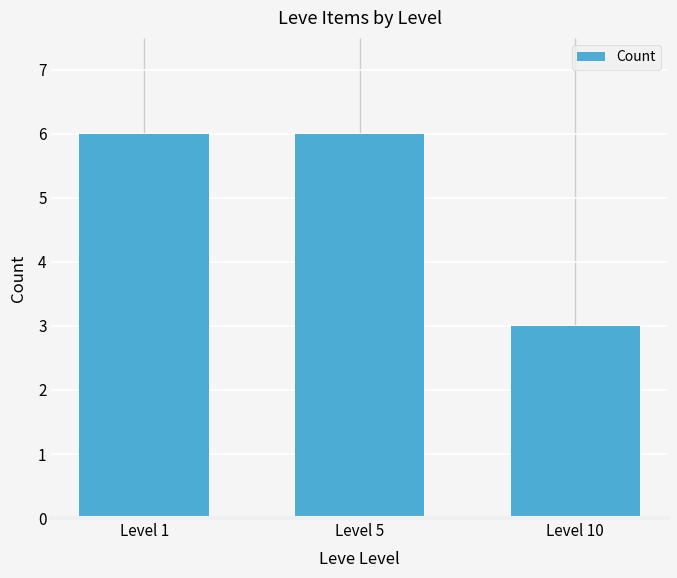

How many data points are less than 6?

1